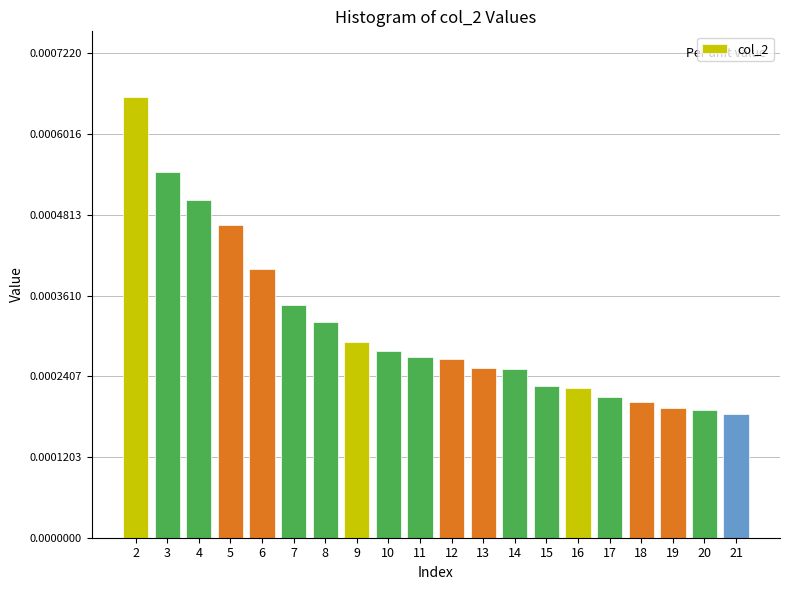

Count the values in the range 0 to 1.

20